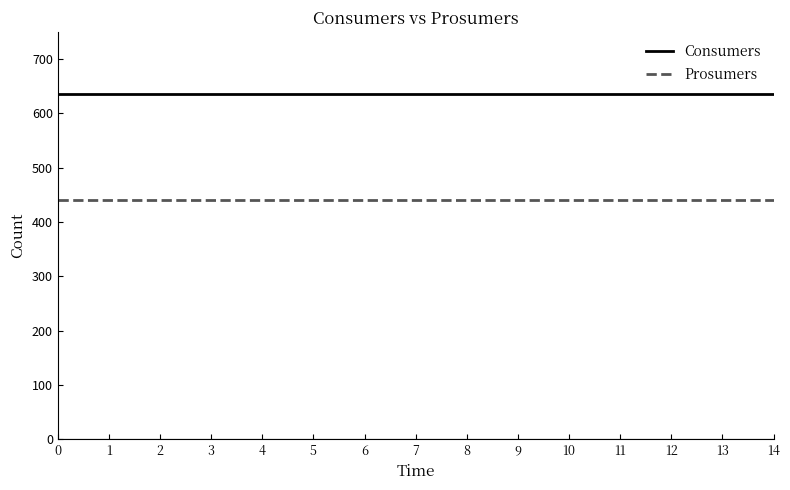

At how many categories does at least one series exceed 590?

15